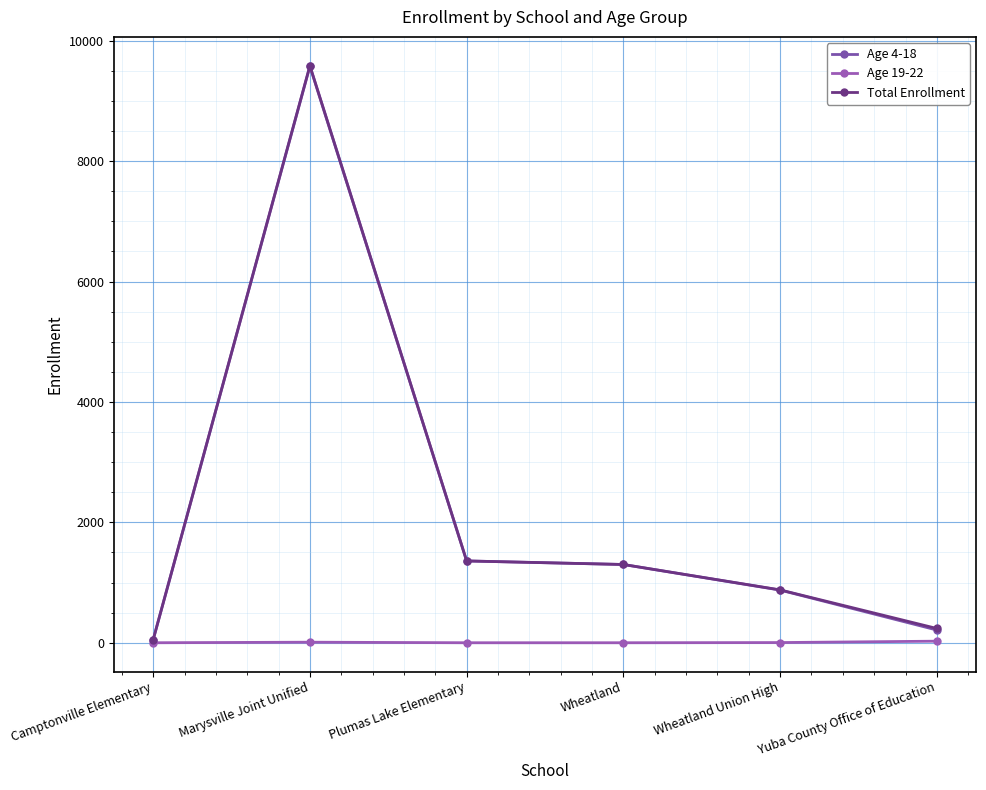

Does the chart display data point markers on the line(s)?

Yes